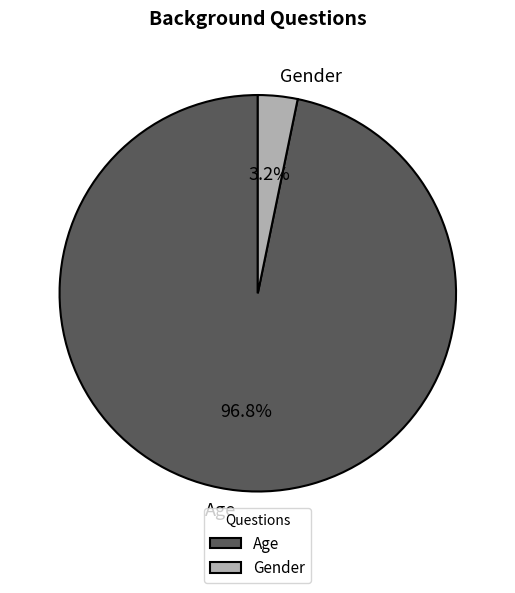

Does Gender represent more than half of the total?

No